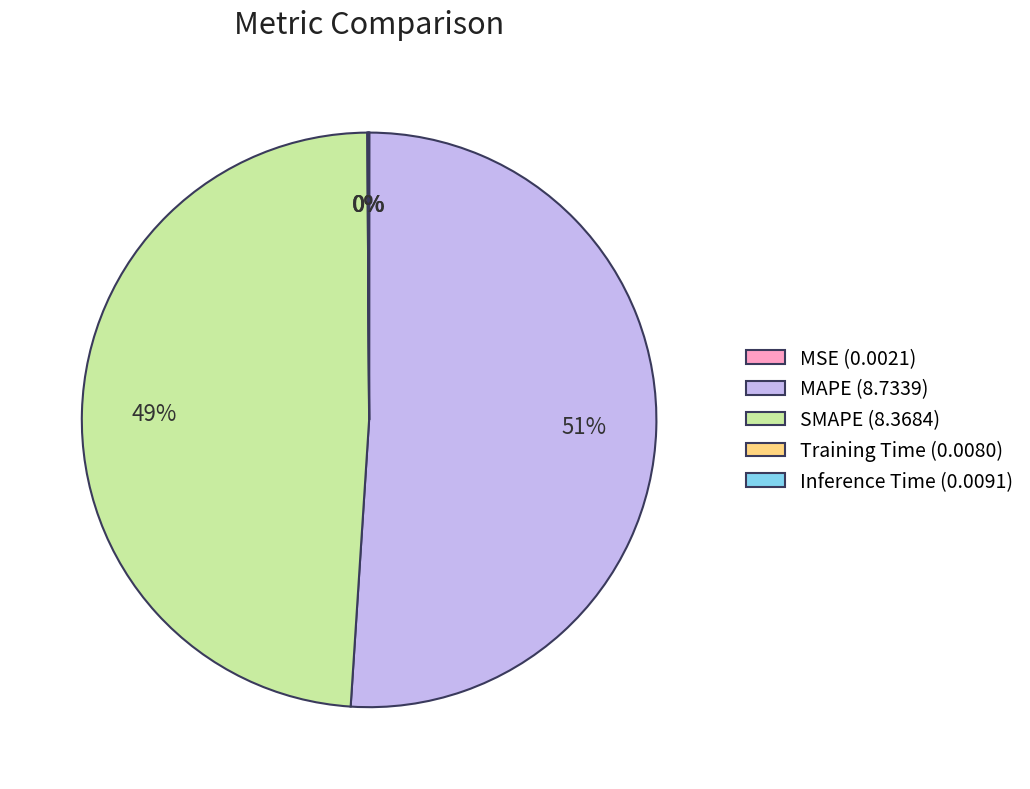

Which category has the biggest portion of the pie?

MAPE